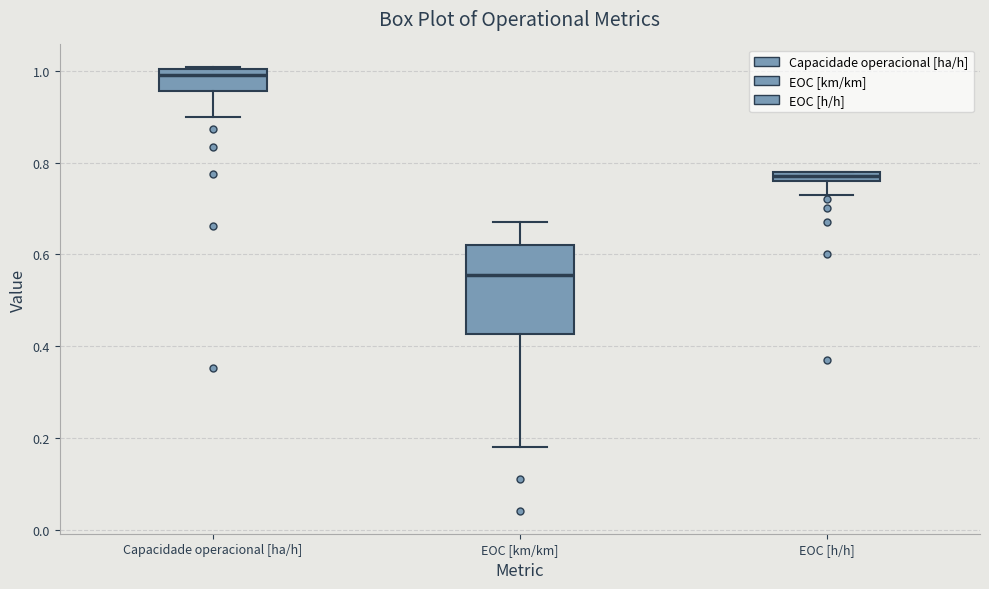

Where is the upper edge of the box for EOC [h/h] on the y-axis? The values are not printed on the chart, so give them approximately, as read against the axis.

0.78